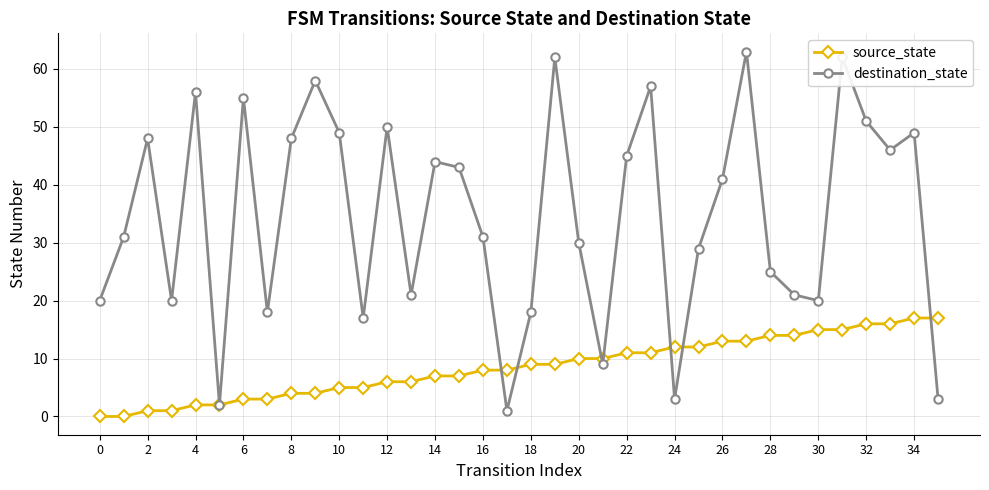

Which series has the widest spread of values?

destination_state